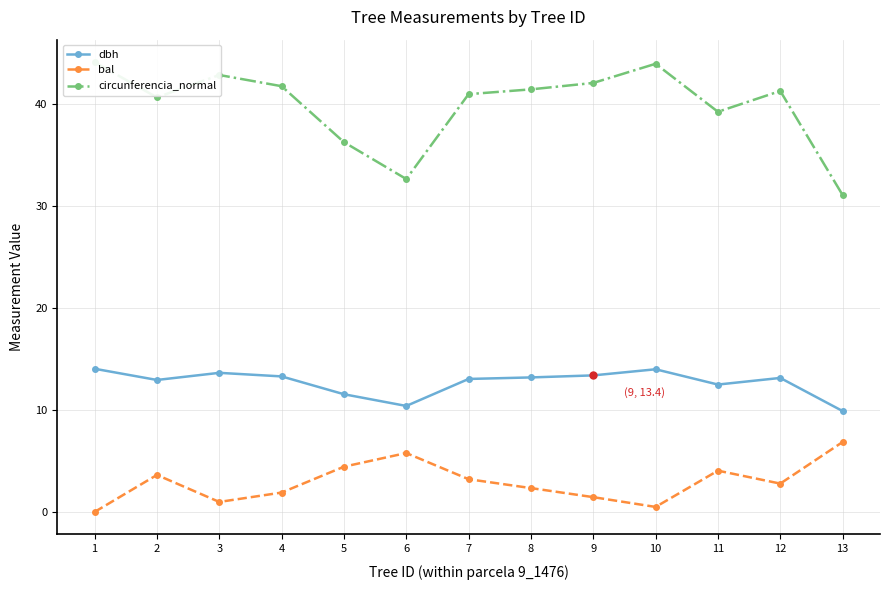

How many data points in dbh are above 13?

8